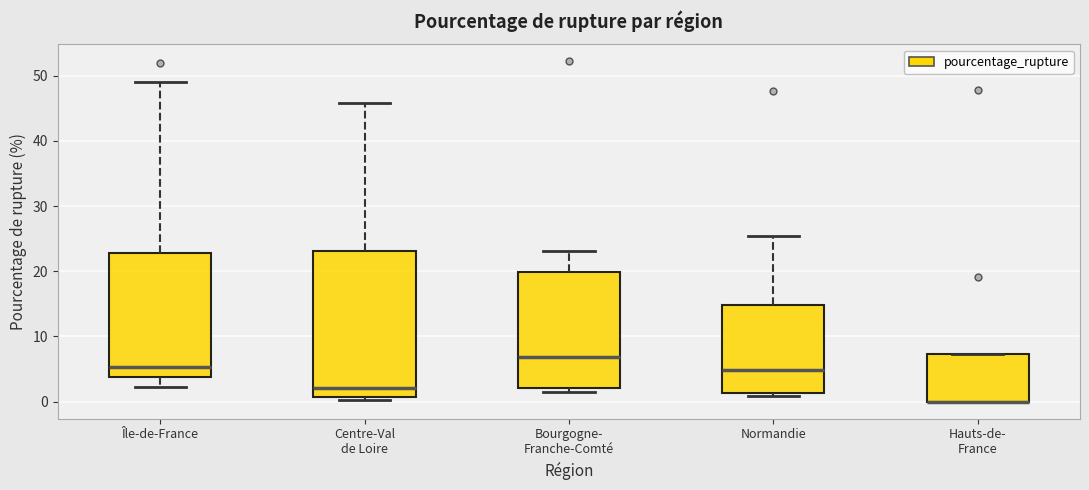

Reading left to right, read every box against the y-axis: the position of its median line, the range the box covers, and the ends of its whiskers. The values are not printed on the chart, so give them approximately, as read against the axis.

Île-de-France: median 5, box 4 to 23, whiskers 2 to 49
Centre-Val de Loire: median 2, box 1 to 23, whiskers 0 to 46
Bourgogne- Franche-Comté: median 7, box 2 to 20, whiskers 2 (just below the box's lower edge) to 23
Normandie: median 5, box 1 to 15, whiskers 1 (just below the box's lower edge) to 25
Hauts-de- France: median 0 (drawn on the box's lower edge), box 0 to 7, whiskers 0 to 7